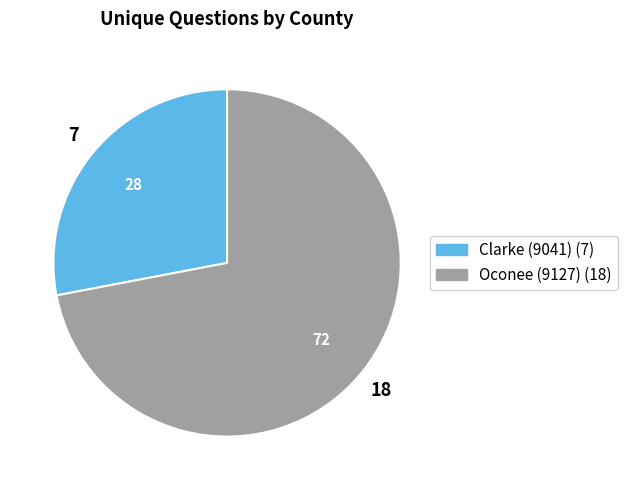

Combined, do Clarke (9041) and Oconee (9127) account for over 50%?

Yes